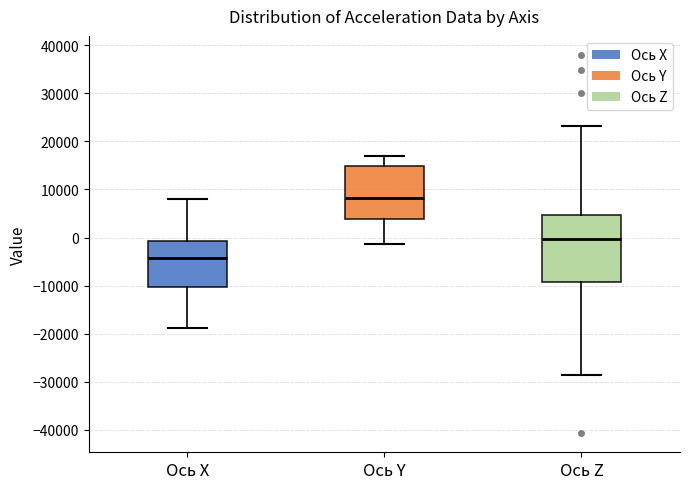

Reading left to right, transcribe this box plot: for each box, give where its median line is, the range the box spans, and where its two whiskers end, as read against the y-axis. The values are not printed on the chart, so give them approximately, as read against the axis.

Ось X: median -4000, box -10000 to -1000, whiskers -19000 to 8000
Ось Y: median 8000, box 4000 to 15000, whiskers -1000 to 17000
Ось Z: median 0, box -9000 to 5000, whiskers -29000 to 23000